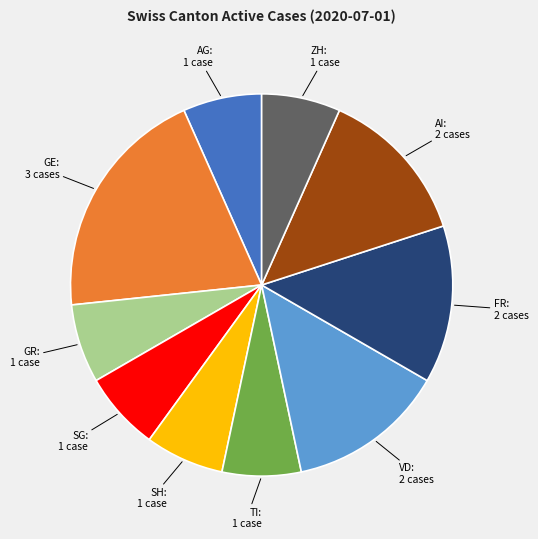

How many slices are in this pie chart?

10